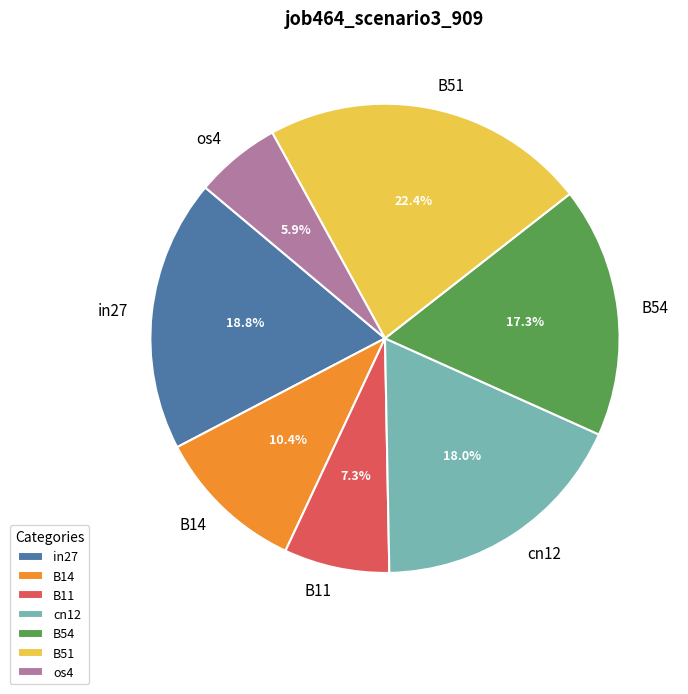

Which has a higher value, B51 or in27?

B51